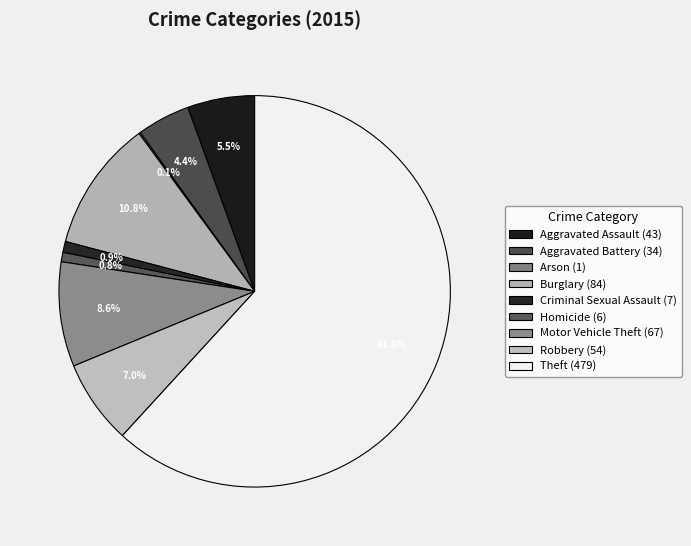

Does any single category account for the majority?

Yes